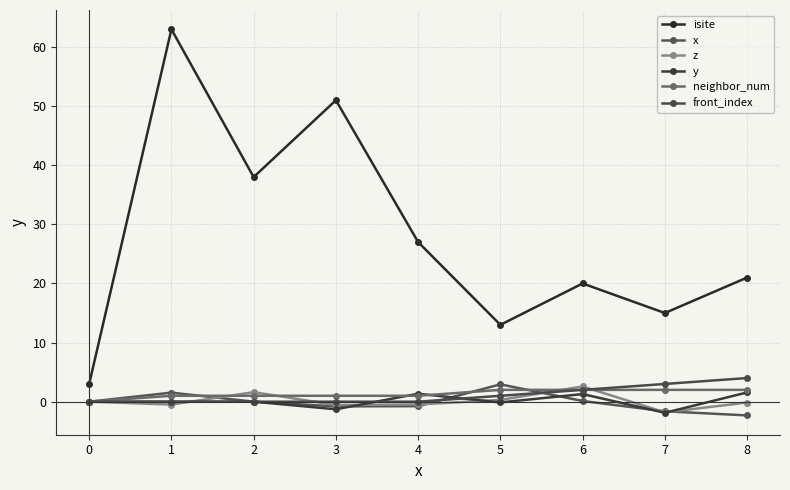

What is the sum of the isite values at 5 and 2?

51.0